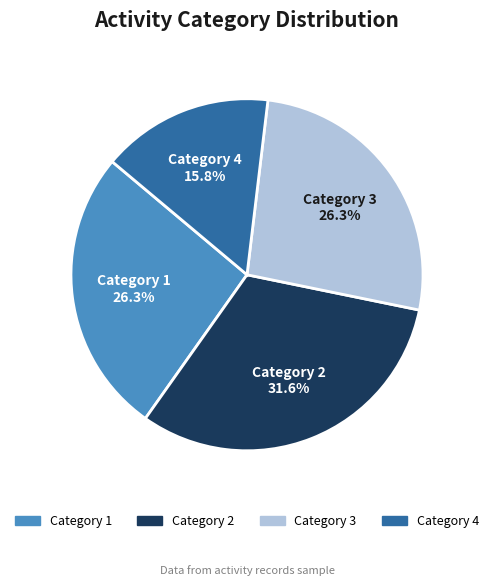

Between Category 3 and Category 4, which is larger?

Category 3